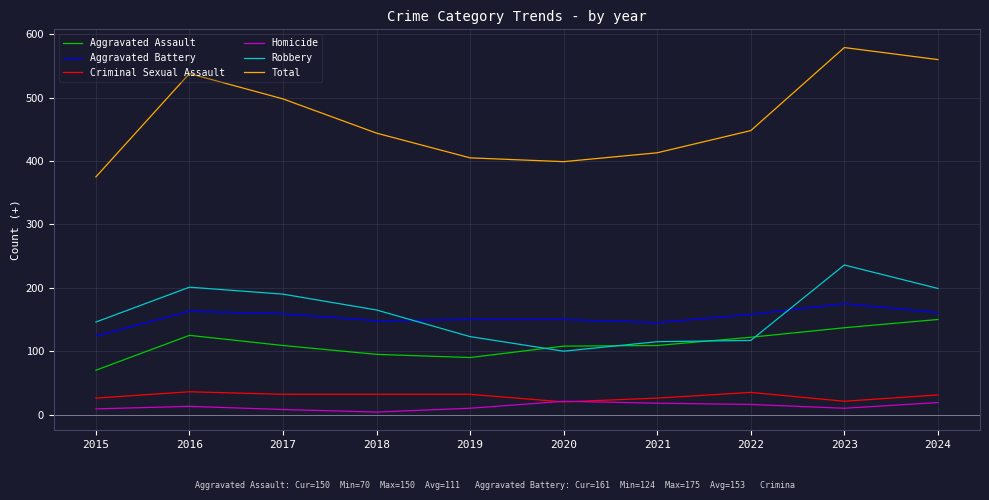

Is it true that Homicide equals 19 at 2024?

True